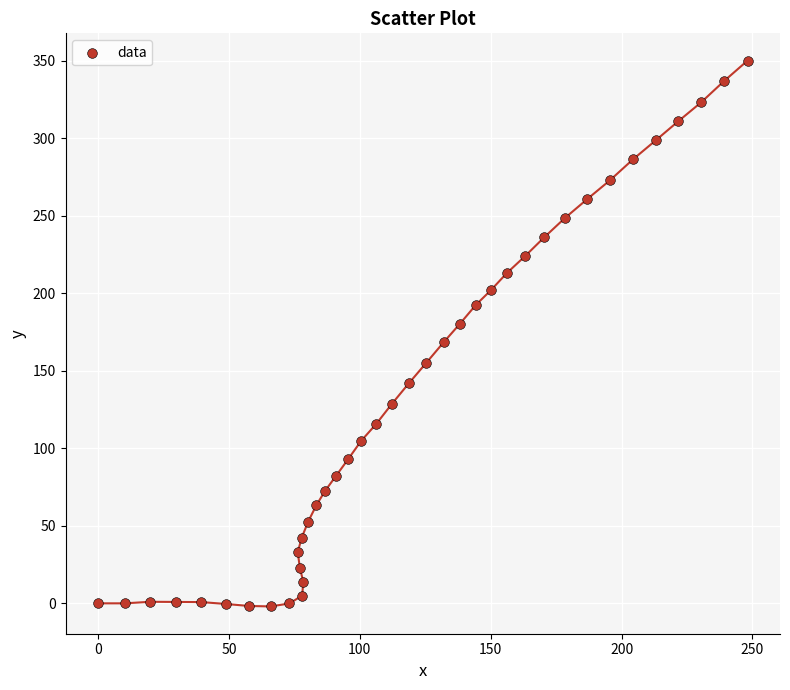

How many data points are displayed?

40